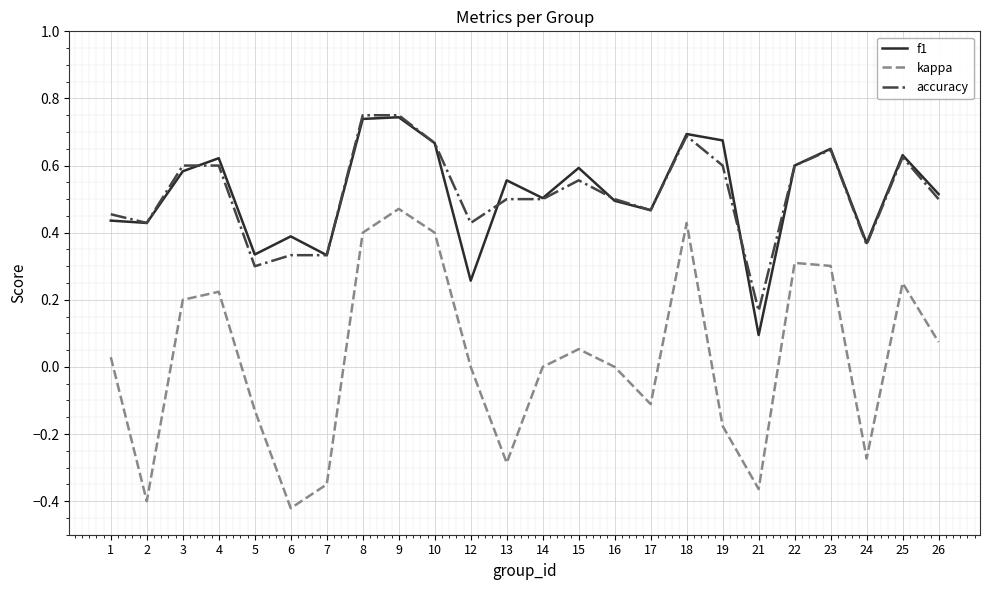

Where is f1 nearest to the value 0?

21